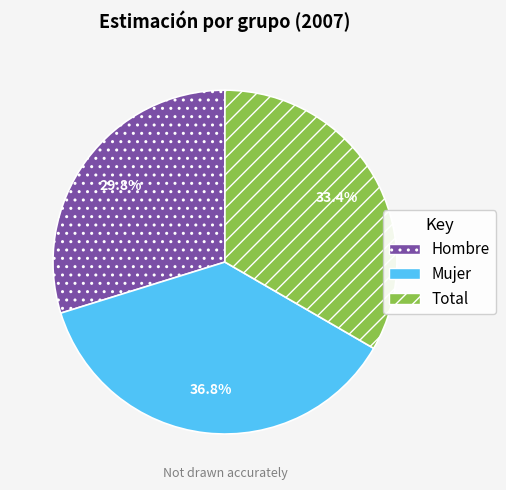

Rank the categories by value from lowest to highest.

Hombre, Total, Mujer